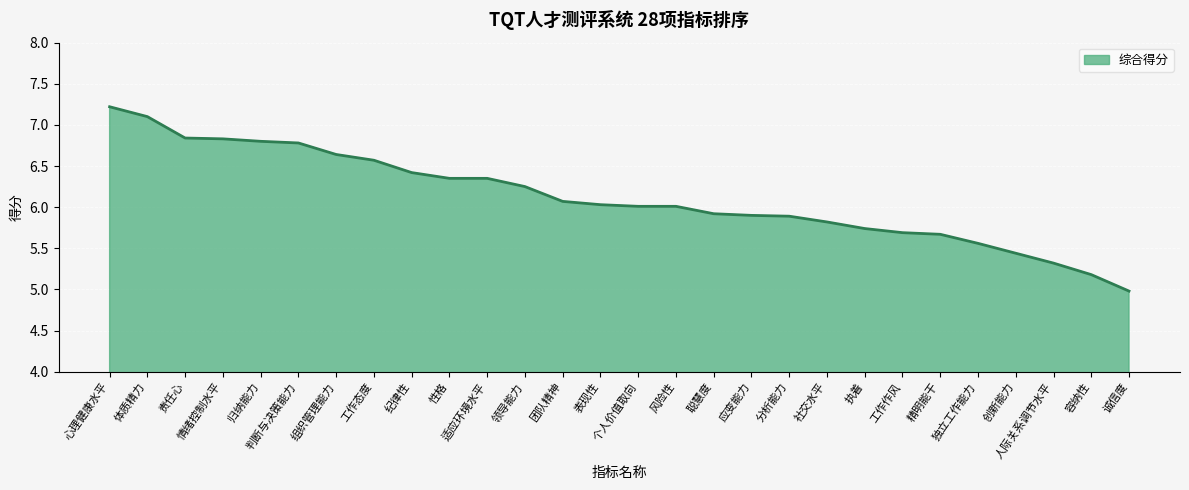

What is the smallest value displayed?

5.0